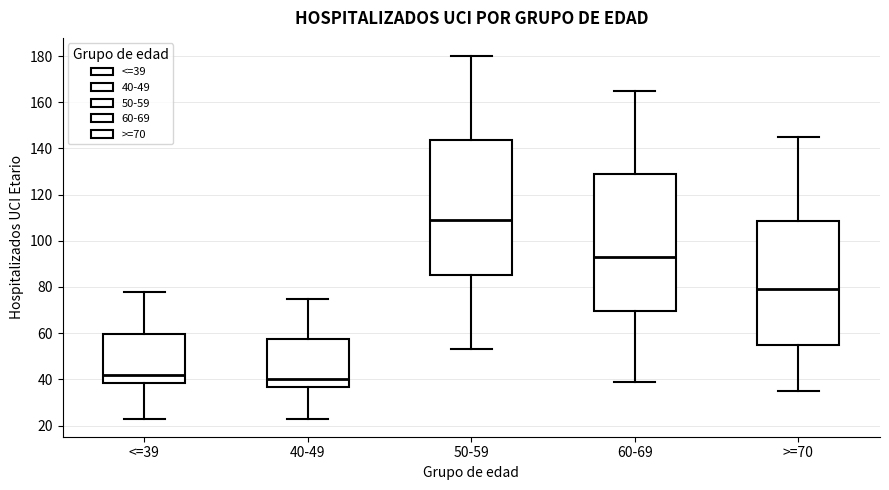

Where does the upper whisker of the box for >=70 end on the y-axis? The values are not printed on the chart, so give them approximately, as read against the axis.

146